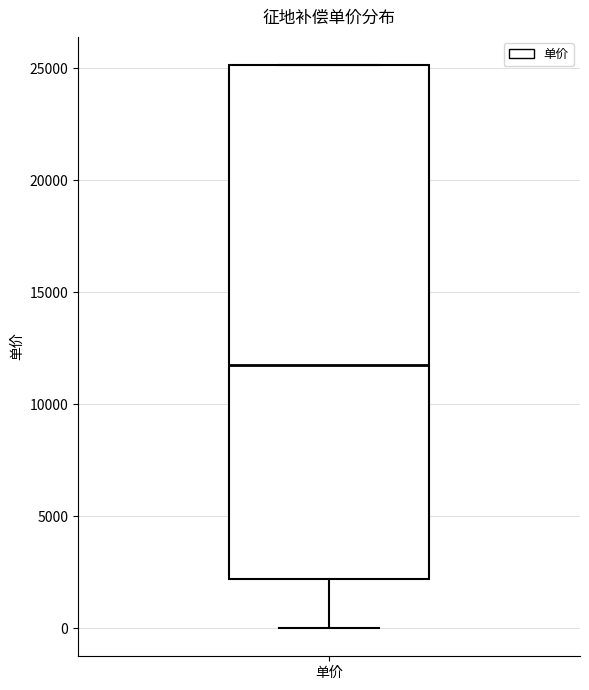

Transcribe this box plot: give where the median line is, the range the box spans, and where the two whiskers end, as read against the y-axis. The values are not printed on the chart, so give them approximately, as read against the axis.

median 11500, box 2000 to 25000, whiskers 0 to 25000